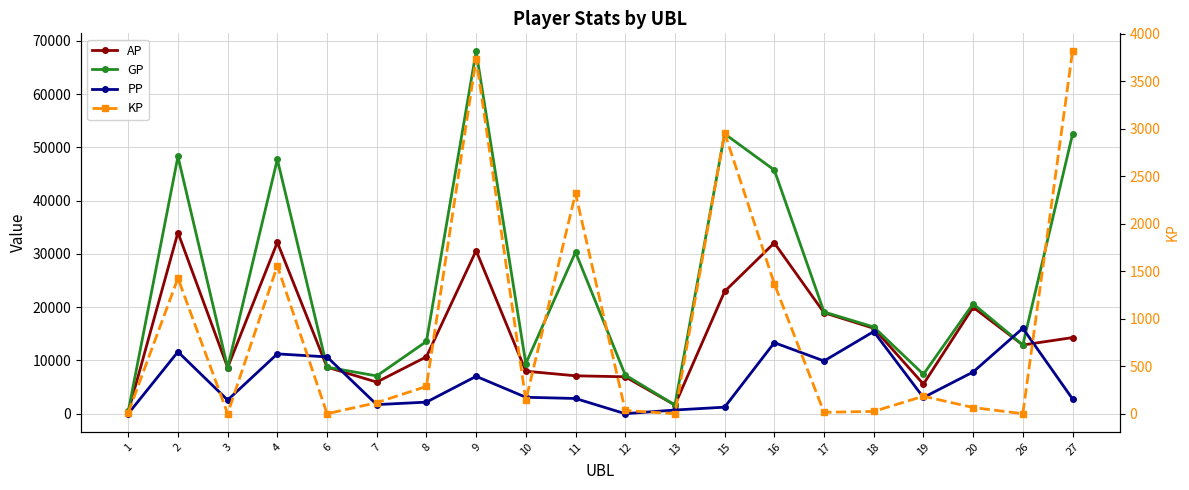

Which series changed the most between 6 and 11?

GP